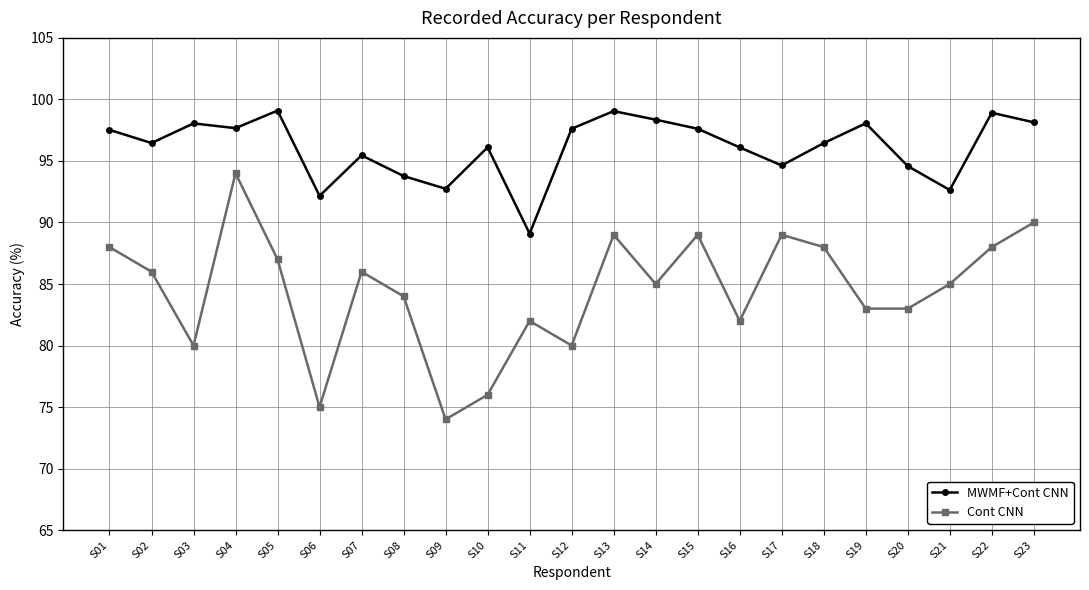

Is the value of Cont CNN at S21 greater than the value of MWMF+Cont CNN at S11?

No